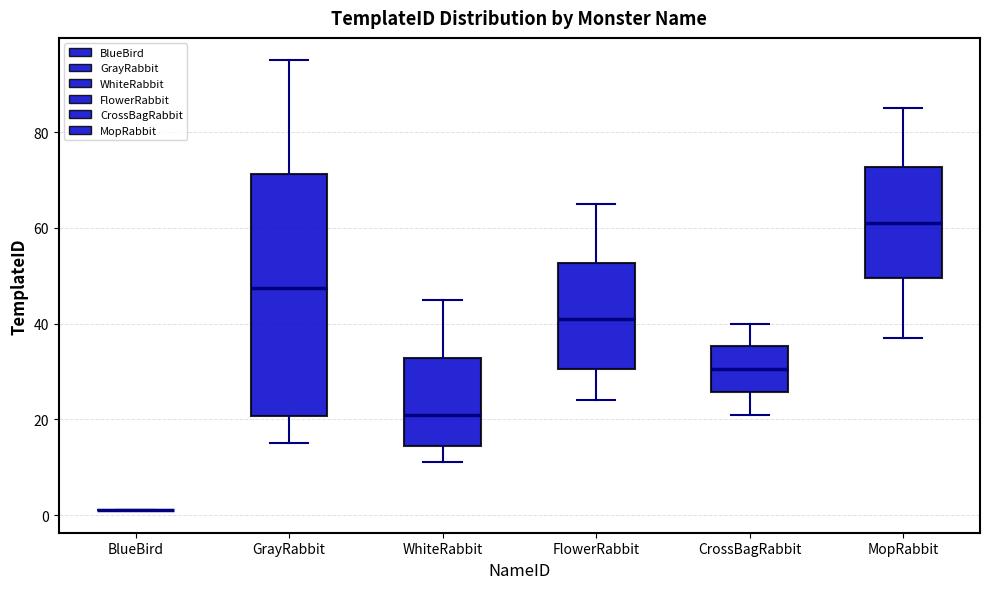

Reading left to right, transcribe this box plot: for each box, give where its median line is, the range the box spans, and where its two whiskers end, as read against the y-axis. The values are not printed on the chart, so give them approximately, as read against the axis.

BlueBird: box collapsed to a line at 2, whiskers 2 to 2
GrayRabbit: median 48, box 20 to 72, whiskers 16 to 96
WhiteRabbit: median 22, box 14 to 32, whiskers 12 to 46
FlowerRabbit: median 42, box 30 to 52, whiskers 24 to 66
CrossBagRabbit: median 30, box 26 to 36, whiskers 22 to 40
MopRabbit: median 62, box 50 to 72, whiskers 38 to 86